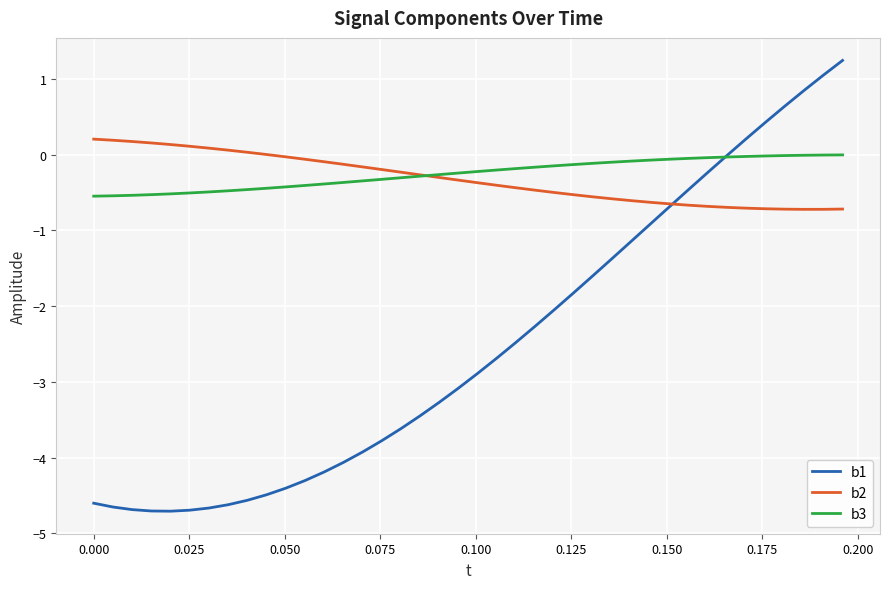

True or false: b2 and b3 intersect in this chart.

True